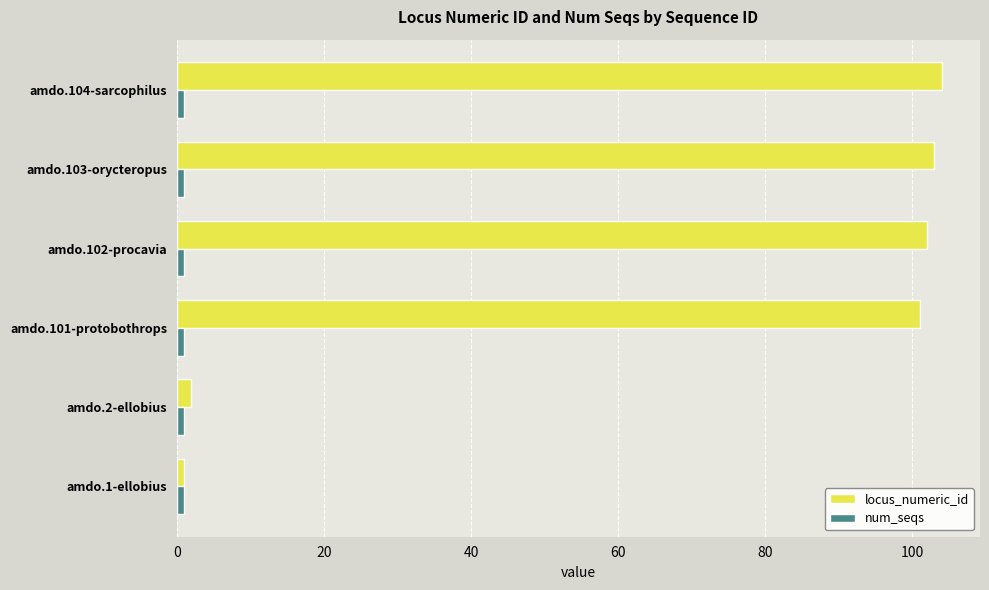

Which series has the widest spread of values?

locus_numeric_id